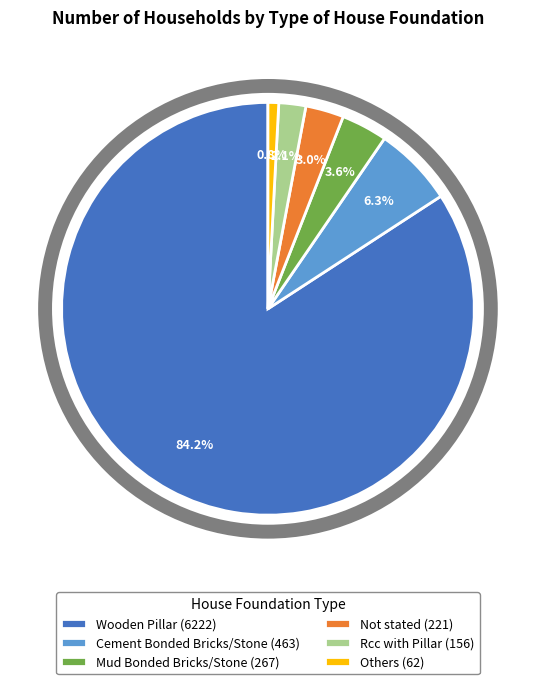

Which slice represents more than half of the pie?

Wooden Pillar